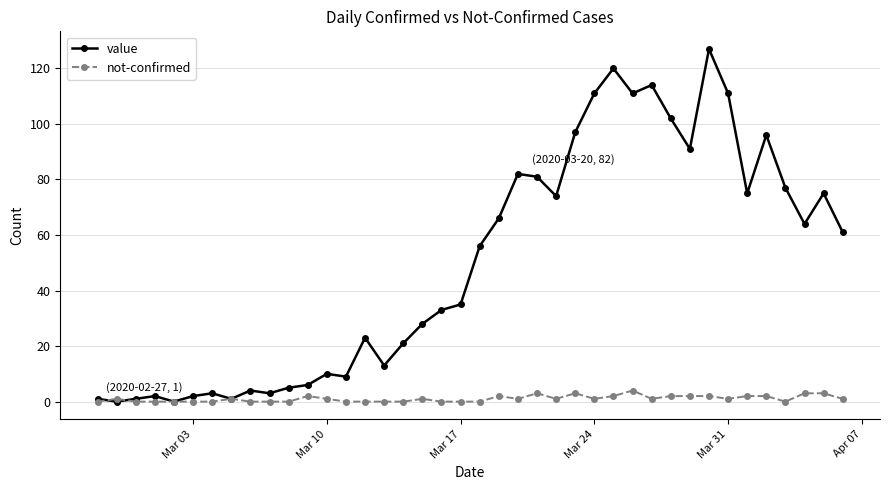

Which series has the widest spread of values?

value